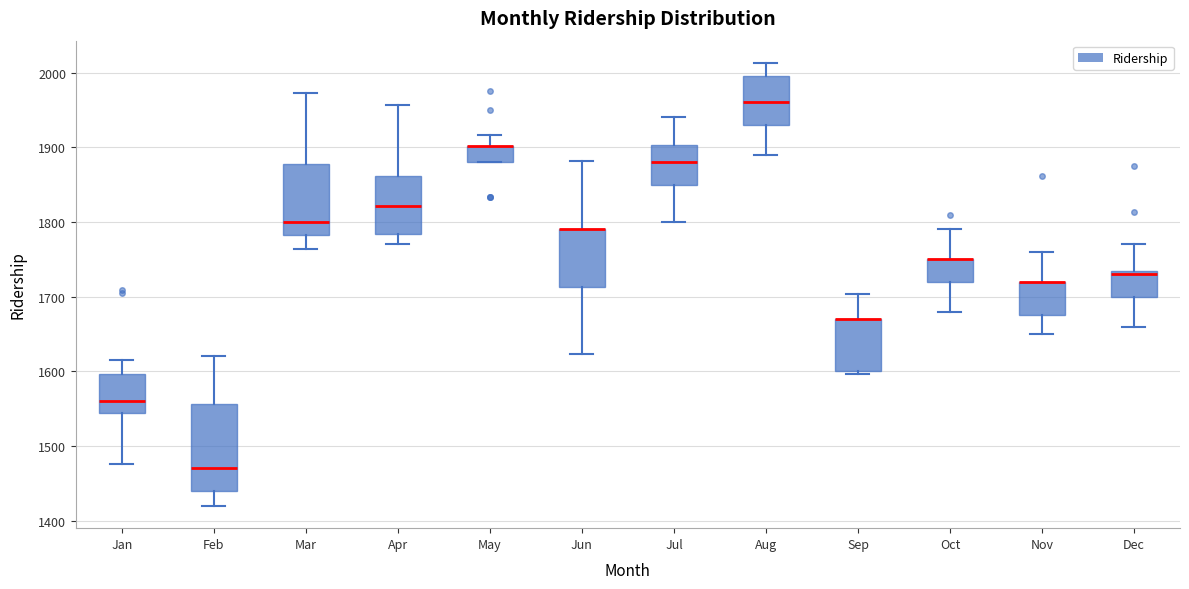

Reading left to right, read every box against the y-axis: the position of its median line, the range the box covers, and the ends of its whiskers. The values are not printed on the chart, so give them approximately, as read against the axis.

Jan: median 1560, box 1550 to 1600, whiskers 1480 to 1620
Feb: median 1470, box 1440 to 1560, whiskers 1420 to 1620
Mar: median 1800, box 1780 to 1880, whiskers 1760 to 1970
Apr: median 1820, box 1780 to 1860, whiskers 1770 to 1960
May: median 1900 (drawn on the box's upper edge), box 1880 to 1900, whiskers 1880 to 1920
Jun: median 1790 (drawn on the box's upper edge), box 1710 to 1790, whiskers 1620 to 1880
Jul: median 1880, box 1850 to 1900, whiskers 1800 to 1940
Aug: median 1960, box 1930 to 2000, whiskers 1890 to 2010
Sep: median 1670 (drawn on the box's upper edge), box 1600 to 1670, whiskers 1600 (just below the box's lower edge) to 1700
Oct: median 1750 (drawn on the box's upper edge), box 1720 to 1750, whiskers 1680 to 1790
Nov: median 1720 (drawn on the box's upper edge), box 1680 to 1720, whiskers 1650 to 1760
Dec: median 1730 (just below the box's upper edge), box 1700 to 1730, whiskers 1660 to 1770